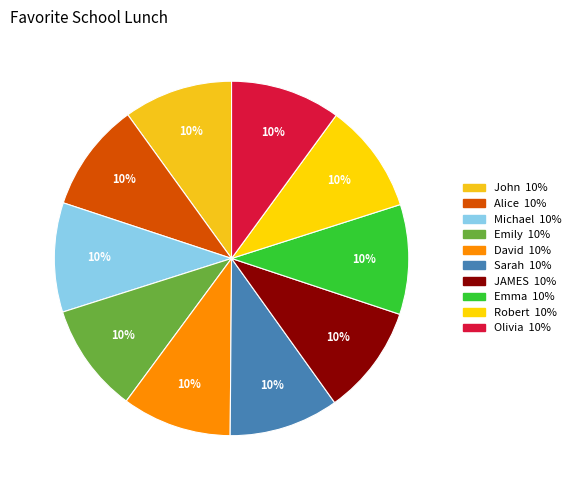

Count the number of slices in the pie.

10